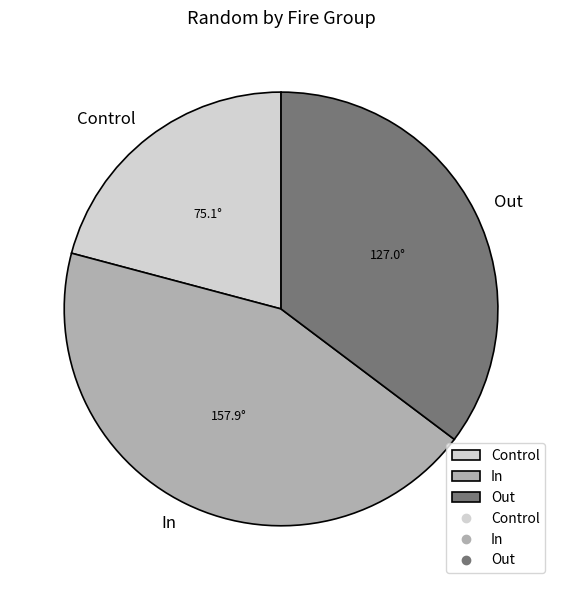

Which category has the biggest portion of the pie?

In